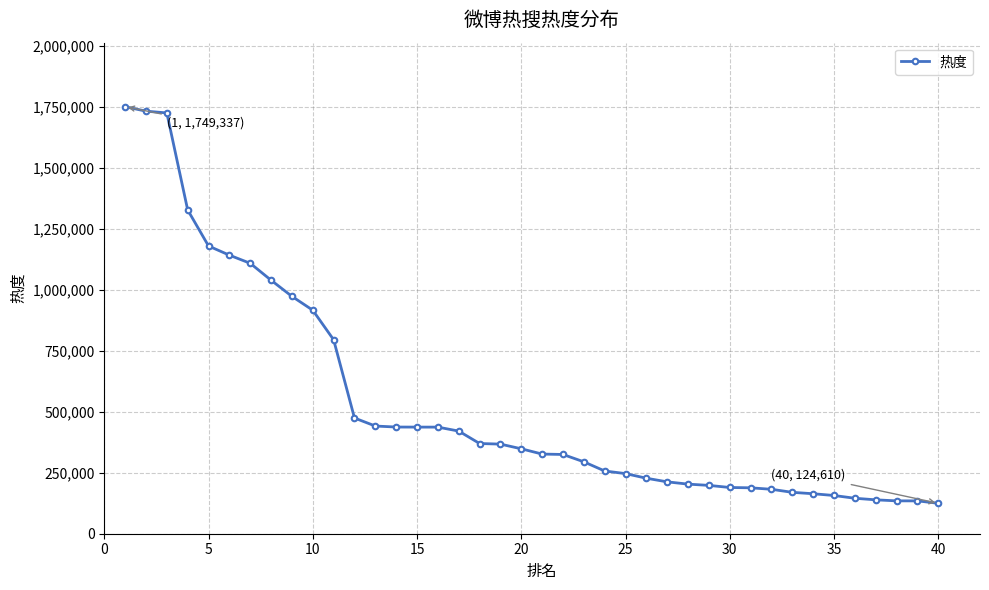

What is the difference between the maximum and second lowest values?

1614800